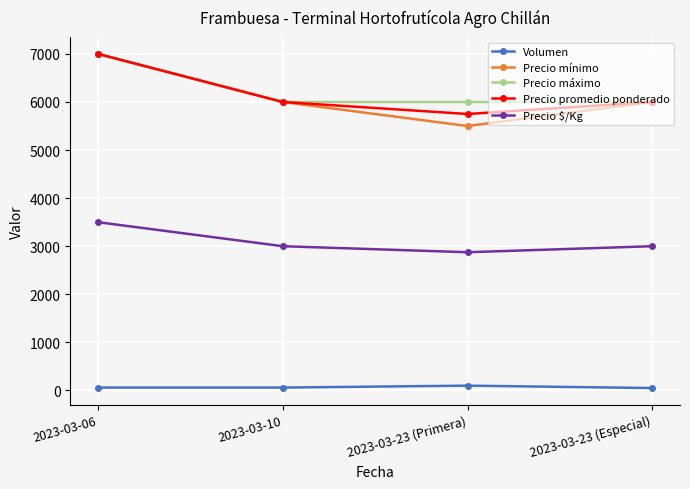

Which series has the largest range (max minus min)?

Precio mínimo